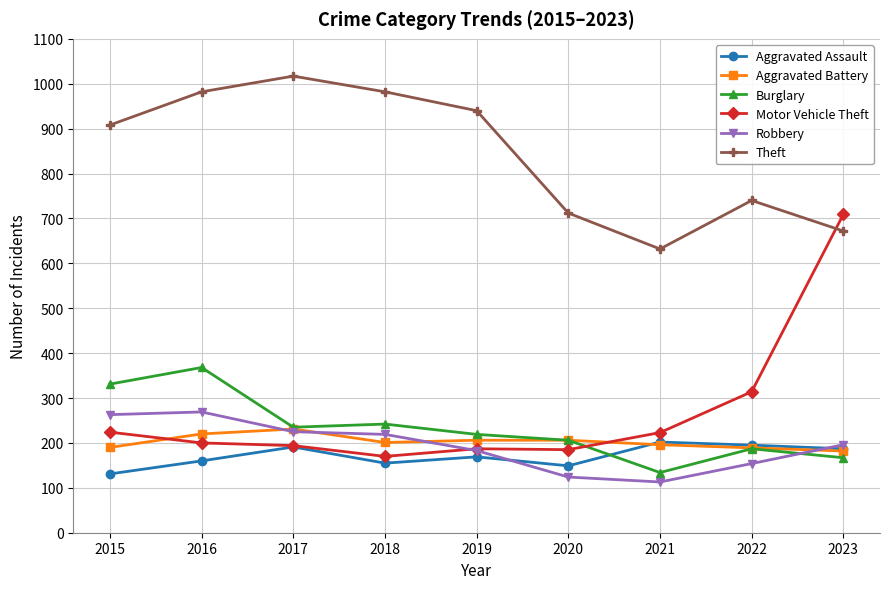

True or false: Theft has a value of 390 at 2017.

False